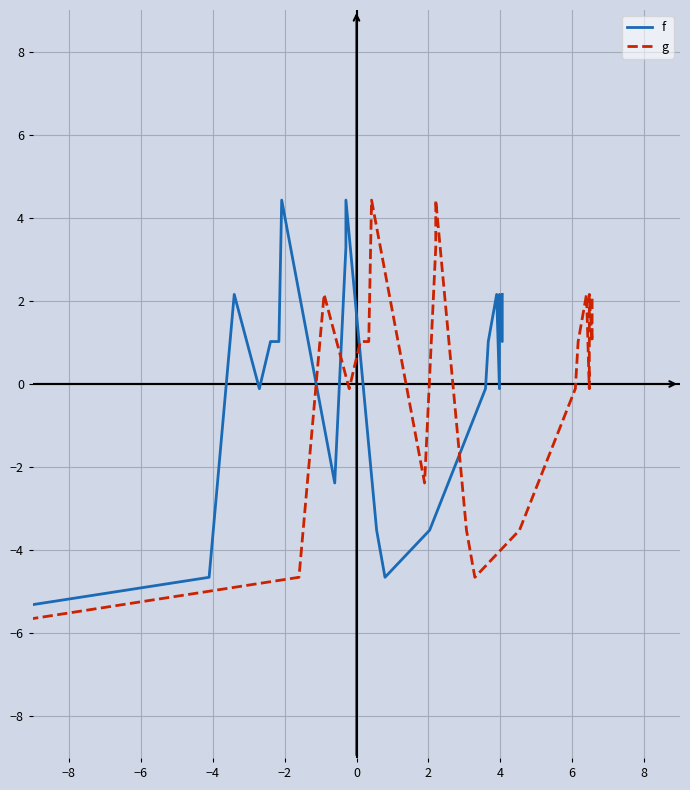

At how many categories does at least one series exceed -4?

17